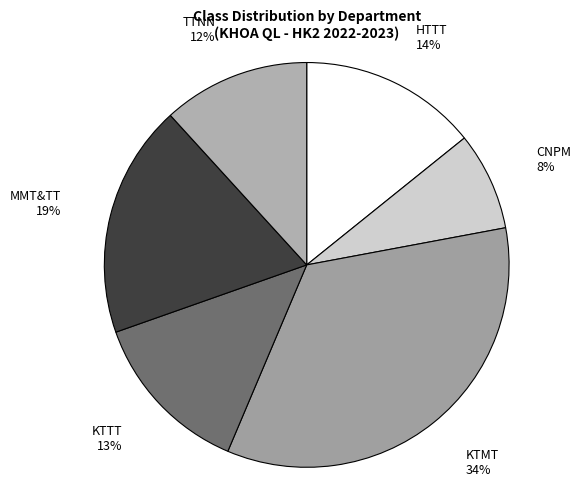

True or false: TTNN accounts for 12% of the total.

True